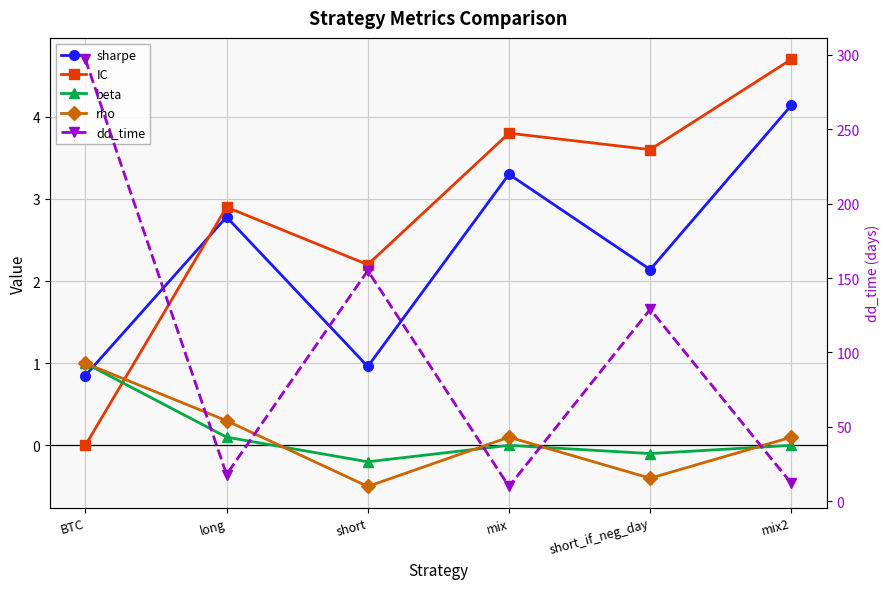

Reading left to right, transcribe all the data shown in this chart.

sharpe: BTC=0.8	long=2.8	short=1.0	mix=3.3	short_if_neg_day=2.1	mix2=4.1
IC: BTC=0.0	long=2.9	short=2.2	mix=3.8	short_if_neg_day=3.6	mix2=4.7
beta: BTC=1.0	long=0.1	short=-0.2	mix=0.0	short_if_neg_day=-0.1	mix2=0.0
rho: BTC=1.0	long=0.3	short=-0.5	mix=0.1	short_if_neg_day=-0.4	mix2=0.1
dd_time: BTC=297.0	long=18.0	short=155.0	mix=10.0	short_if_neg_day=129.0	mix2=12.0